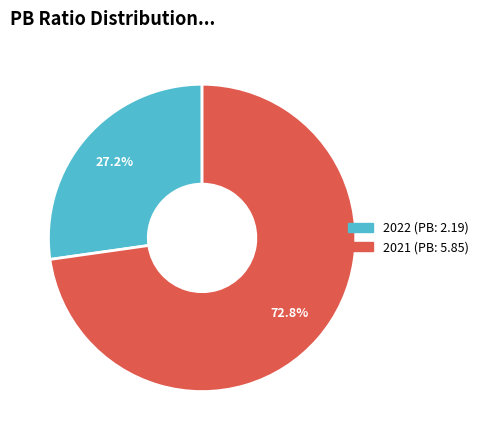

Rank the categories by value from lowest to highest.

2022, 2021